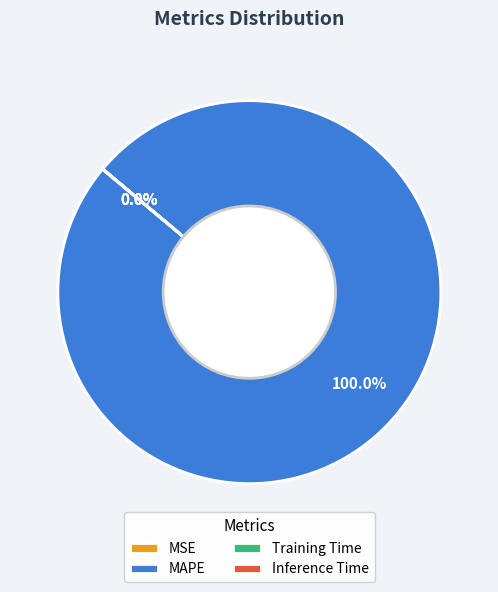

Which category accounts for the majority?

MAPE